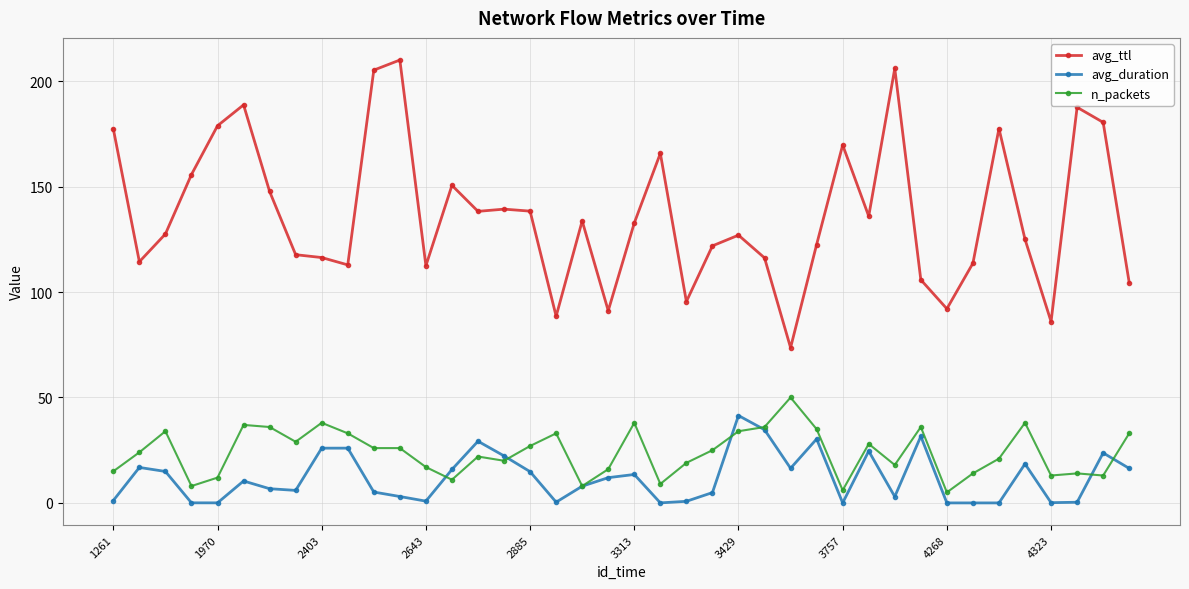

Which series has the largest range (max minus min)?

avg_ttl